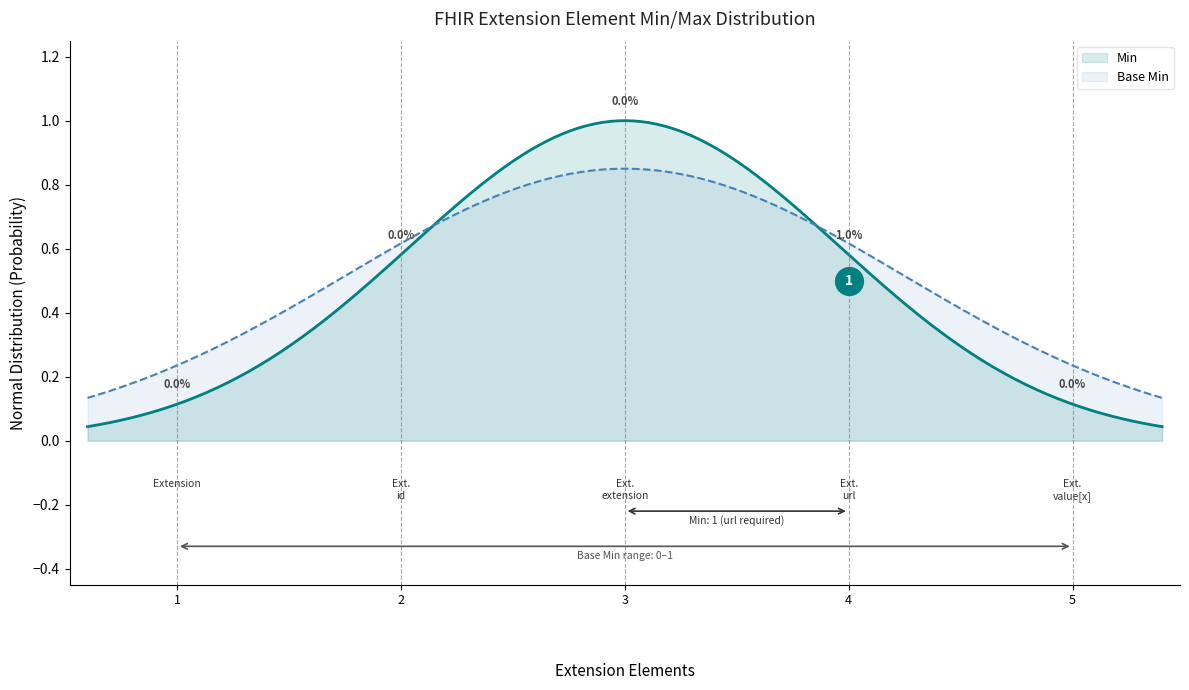

Which category has the lowest value in the Min series?

Extension